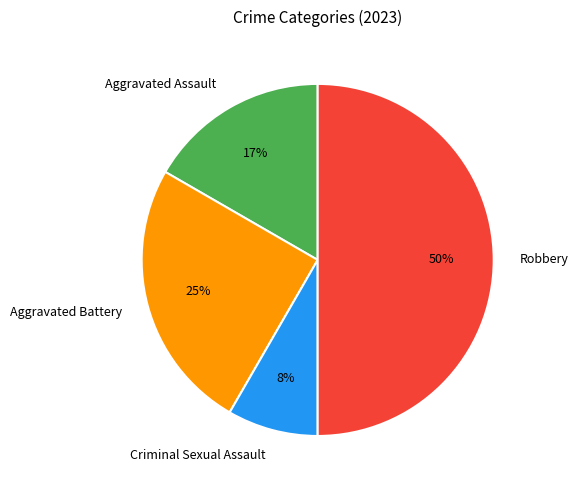

To the nearest percent, what portion does Criminal Sexual Assault represent?

8%